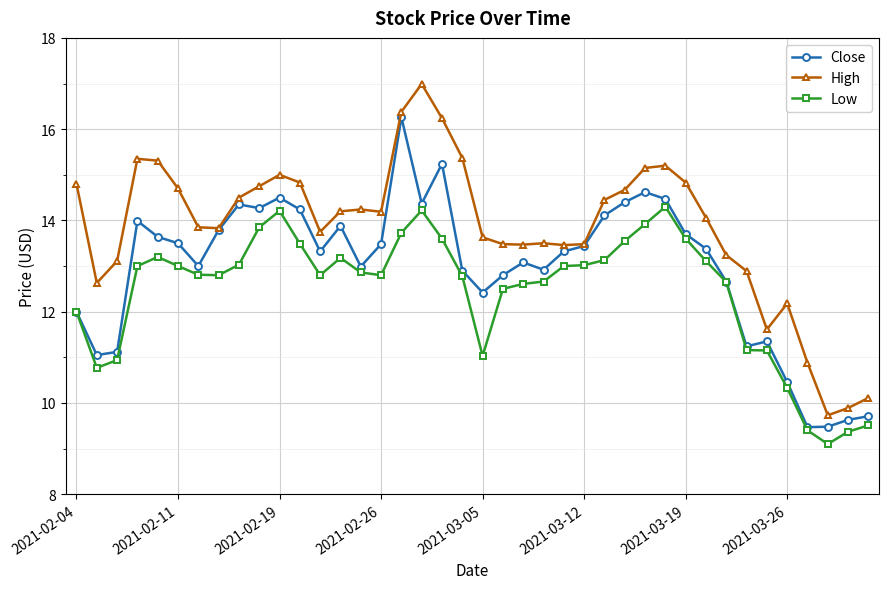

What is the maximum value shown in the chart?

17.0